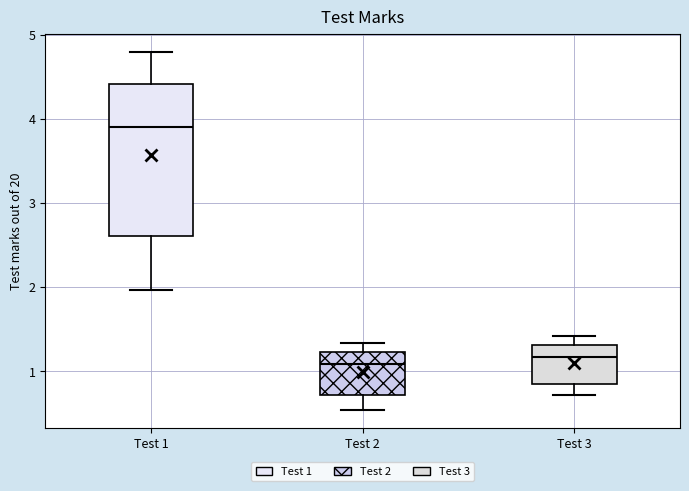

Comparing the boxes themselves (not the whiskers), which one is the tallest?

Test 1